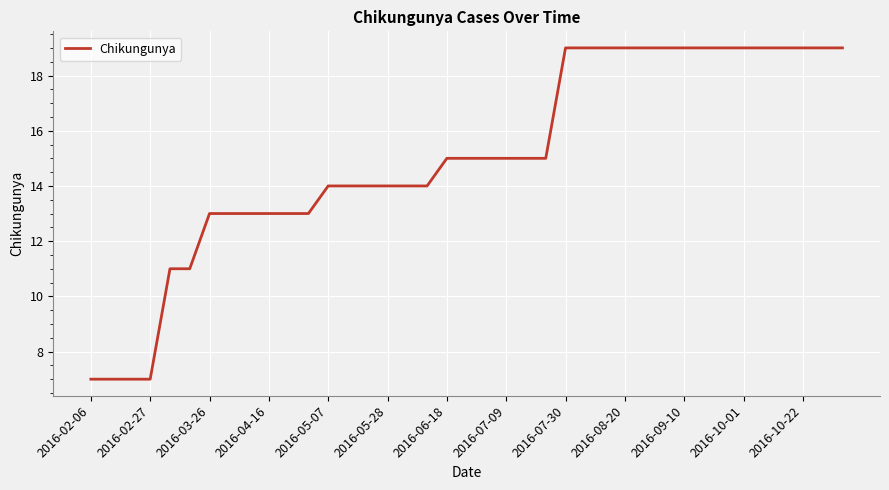

What is the difference between the maximum and minimum values?

12